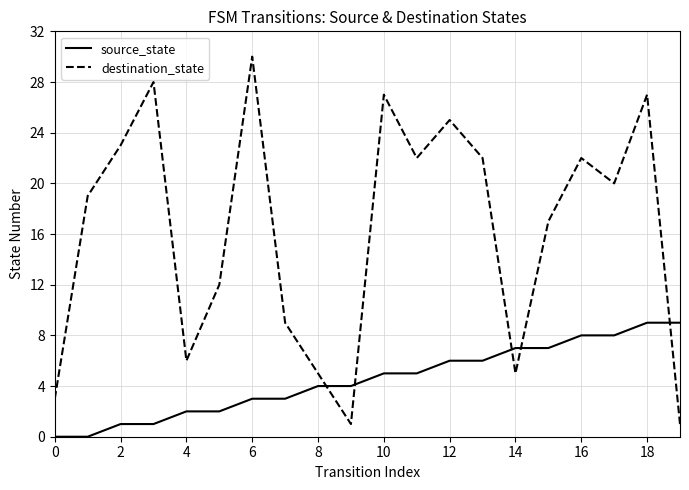

What is the difference between the maximum and minimum values in the source_state series?

9